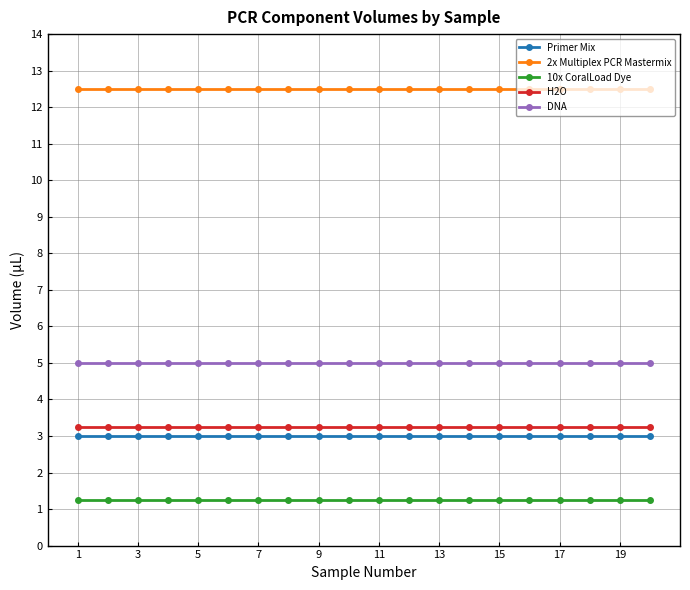

What is the sum of all DNA values?

100.0